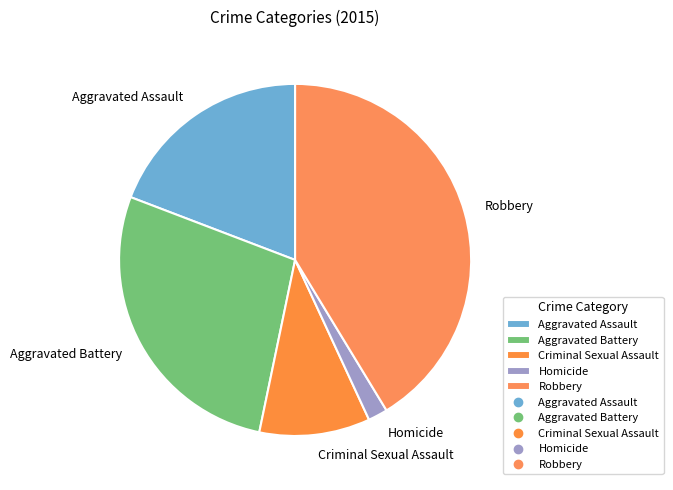

What is the ratio of the value at Aggravated Assault to the value at Homicide?

10.7